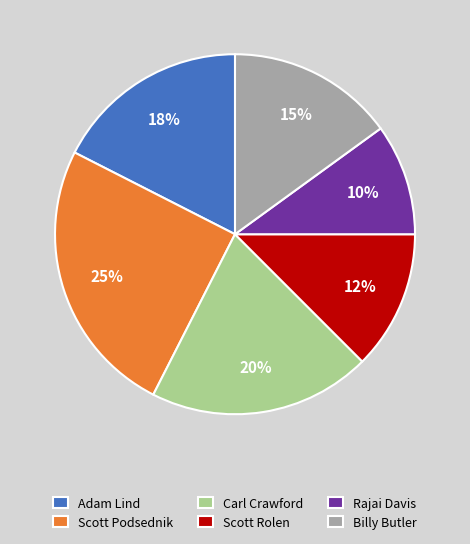

To the nearest percent, what is the combined percentage of Scott Rolen and Adam Lind?

30%